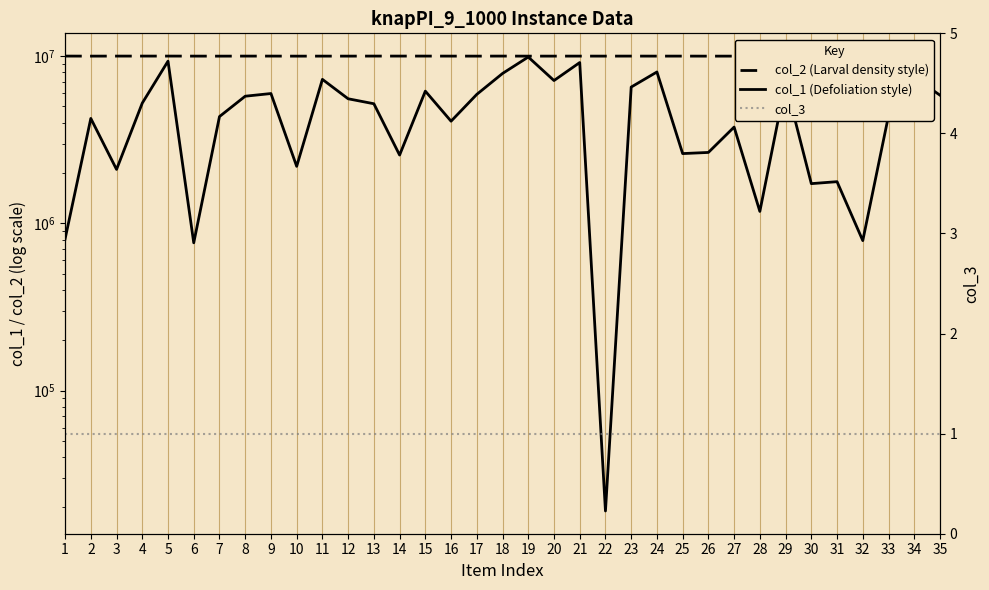

Rank the categories by col_3 value from lowest to highest.

1, 2, 3, 4, 5, 6, 7, 8, 9, 10, 11, 12, 13, 14, 15, 16, 17, 18, 19, 20, 21, 22, 23, 24, 25, 26, 27, 28, 29, 30, 31, 32, 33, 34, 35